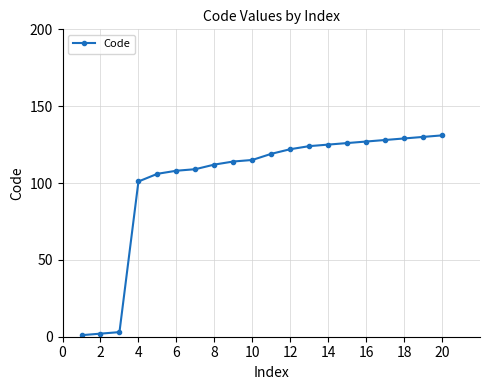

What is the maximum value shown in the chart?

131